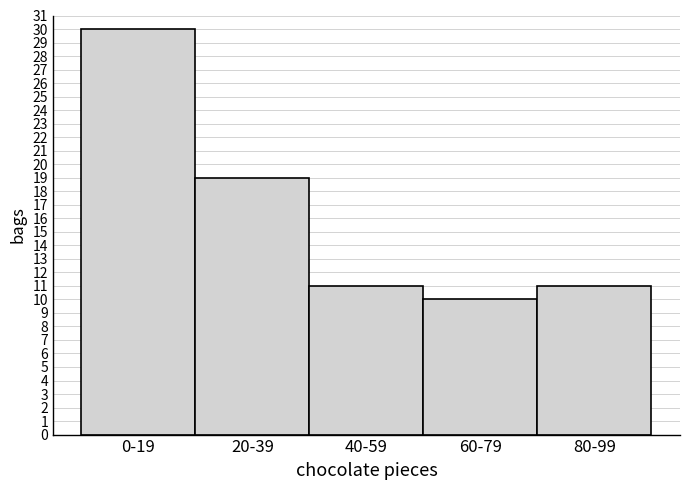

Reading right to left, transcribe all the data shown in this chart.

80-99=11	60-79=10	40-59=11	20-39=19	0-19=30